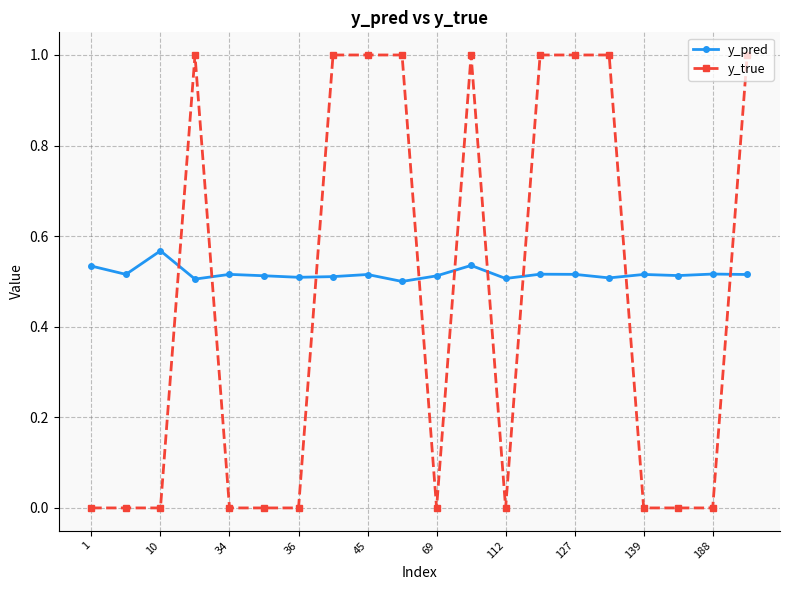

What is the difference between the maximum and minimum values in the y_true series?

1.0